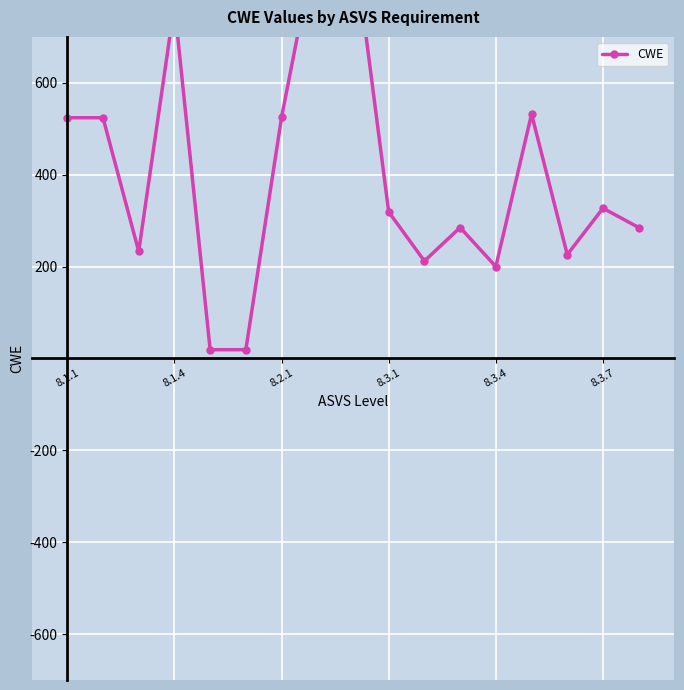

Rank the categories by value from lowest to highest.

8.3.4, 8.3.7, 12, 10, 14, 8.2.1, 11, 16, 9, 15, 8.1.1, 8.1.4, 6, 13, 8.3.1, 7, 8